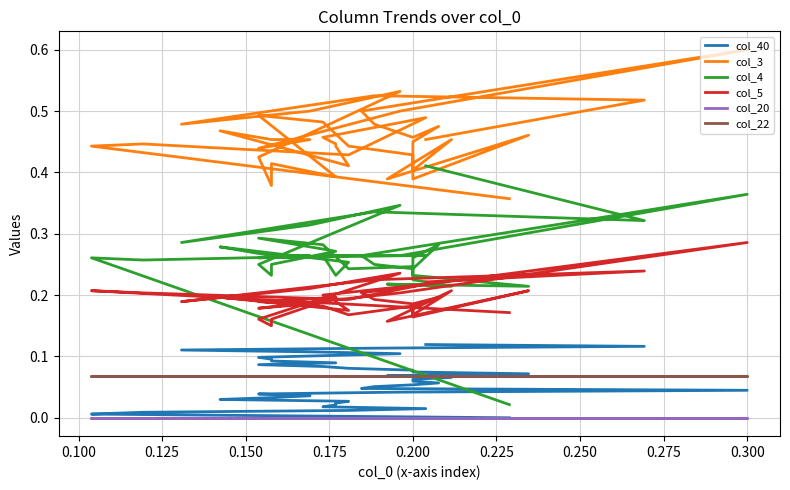

Does the chart have visible grid lines?

Yes